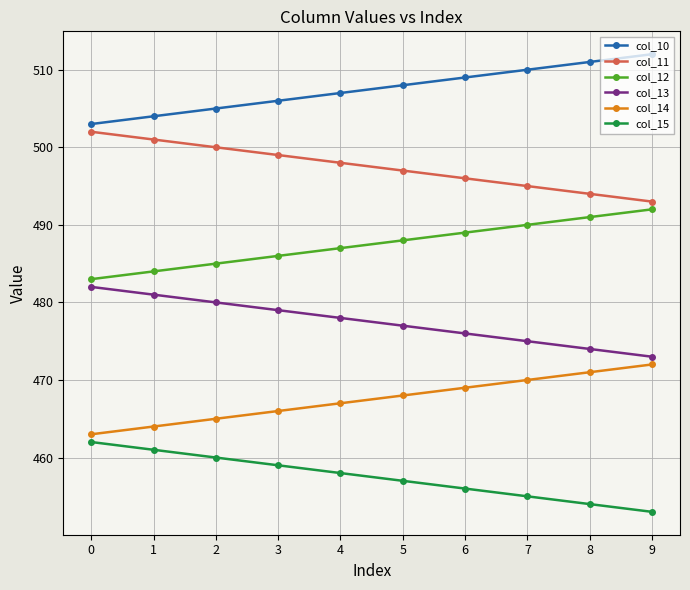

At how many categories does at least one series exceed 463?

10